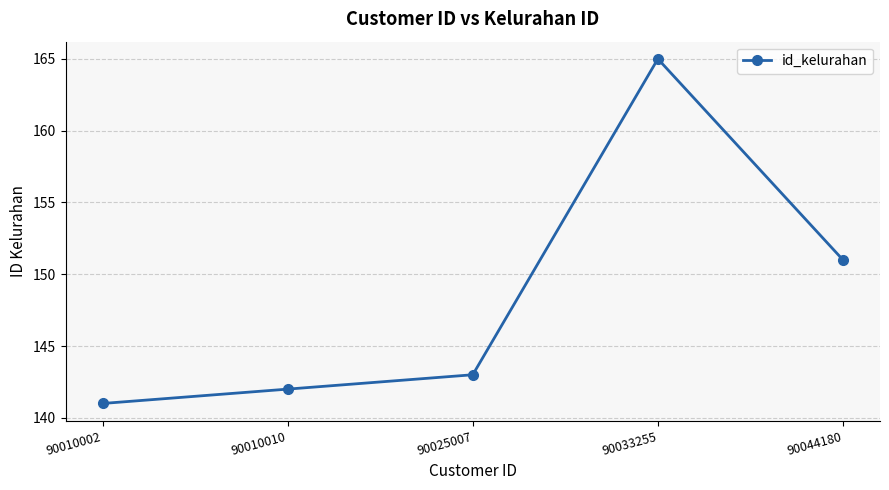

What is the sum of all values?

742